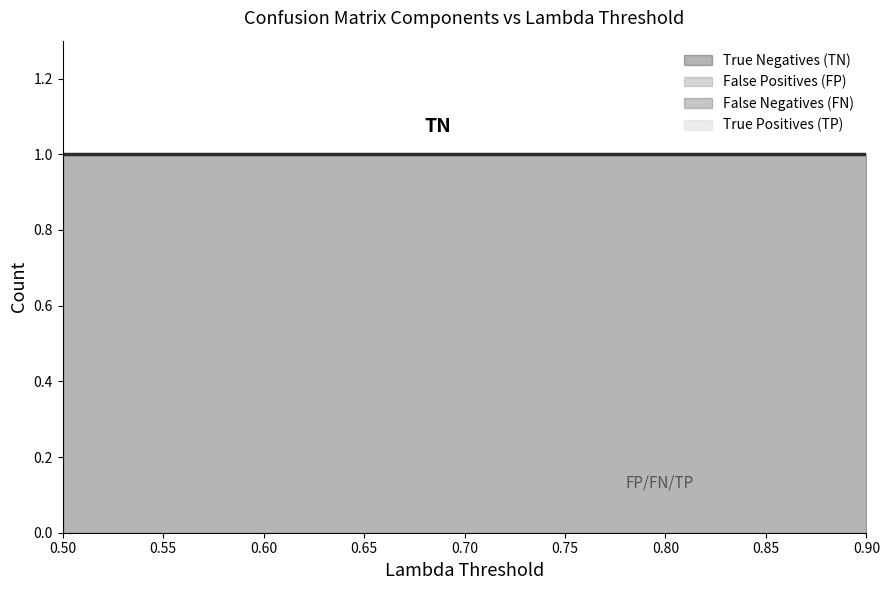

Rank the categories by False Positives (FP) value from lowest to highest.

0.5, 0.55, 0.6, 0.65, 0.7, 0.75, 0.8, 0.85, 0.9